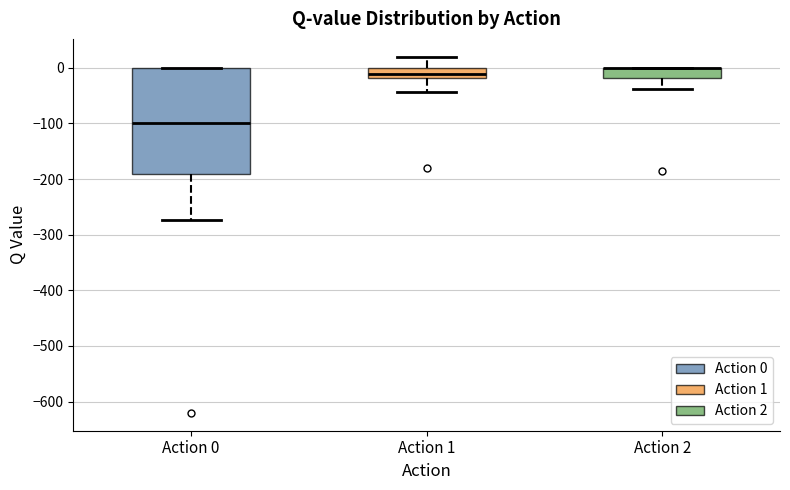

Reading left to right, read every box against the y-axis: the position of its median line, the range the box covers, and the ends of its whiskers. The values are not printed on the chart, so give them approximately, as read against the axis.

Action 0: median -100, box -190 to 0, whiskers -270 to 0
Action 1: median -10, box -20 to 0, whiskers -40 to 20
Action 2: median 0 (drawn on the box's upper edge), box -20 to 0, whiskers -40 to 0